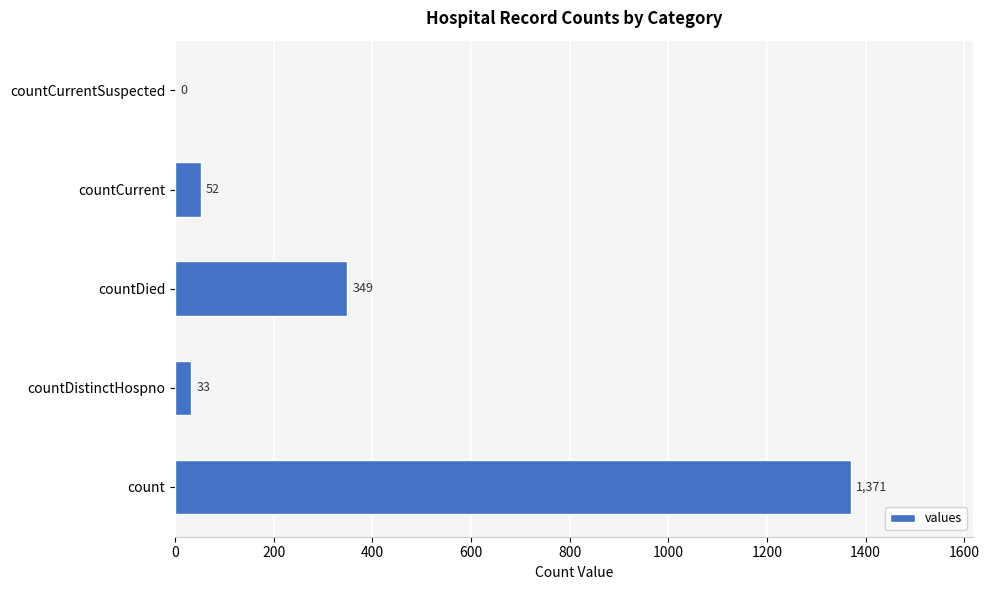

What is the sum of all values?

1805